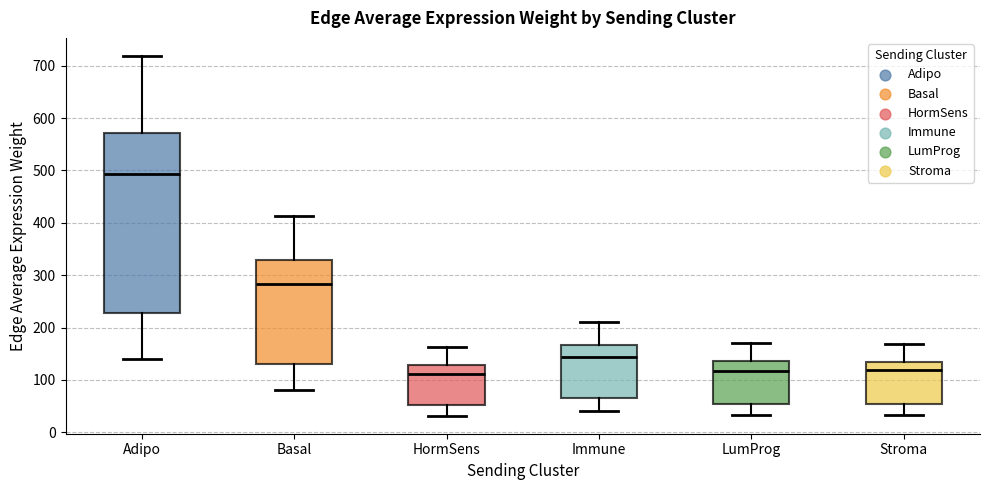

Reading left to right, read every box against the y-axis: the position of its median line, the range the box covers, and the ends of its whiskers. The values are not printed on the chart, so give them approximately, as read against the axis.

Adipo: median 490, box 230 to 570, whiskers 140 to 720
Basal: median 280, box 130 to 330, whiskers 80 to 410
HormSens: median 110, box 50 to 130, whiskers 30 to 160
Immune: median 140, box 70 to 170, whiskers 40 to 210
LumProg: median 120, box 50 to 140, whiskers 30 to 170
Stroma: median 120, box 50 to 140, whiskers 30 to 170